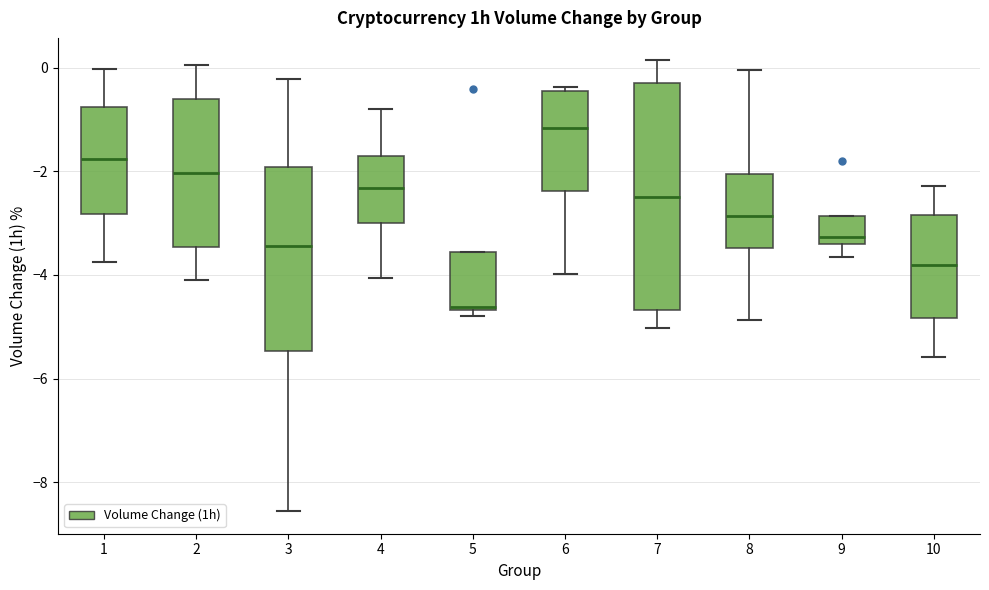

Reading left to right, transcribe this box plot: for each box, give where its median line is, the range the box spans, and where its two whiskers end, as read against the y-axis. The values are not printed on the chart, so give them approximately, as read against the axis.

1: median -1.8, box -2.8 to -0.8, whiskers -3.8 to 0.0
2: median -2.0, box -3.4 to -0.6, whiskers -4.0 to 0.0
3: median -3.4, box -5.4 to -2.0, whiskers -8.6 to -0.2
4: median -2.4, box -3.0 to -1.8, whiskers -4.0 to -0.8
5: median -4.6, box -4.6 to -3.6, whiskers -4.8 to -3.6
6: median -1.2, box -2.4 to -0.4, whiskers -4.0 to -0.4 (just above the box's upper edge)
7: median -2.4, box -4.6 to -0.2, whiskers -5.0 to 0.2
8: median -2.8, box -3.4 to -2.0, whiskers -4.8 to 0.0
9: median -3.2, box -3.4 to -2.8, whiskers -3.6 to -2.8
10: median -3.8, box -4.8 to -2.8, whiskers -5.6 to -2.2